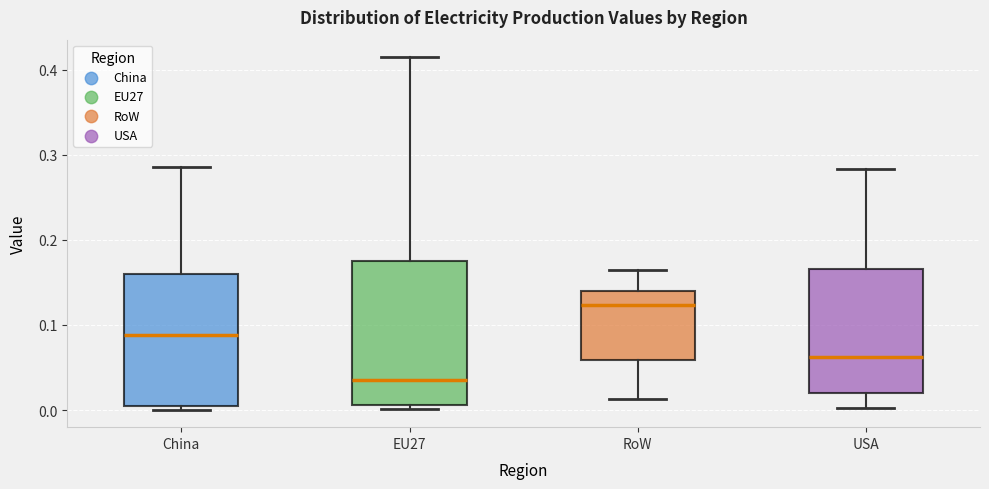

Where is the lower edge of the box for USA on the y-axis? The values are not printed on the chart, so give them approximately, as read against the axis.

0.02